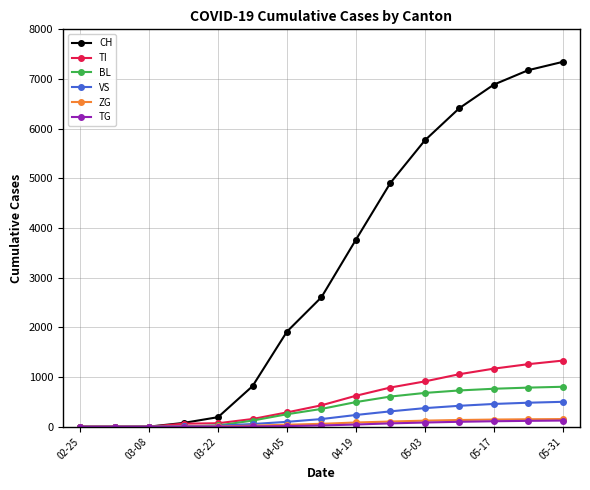

How many categories are shown in the chart?

15